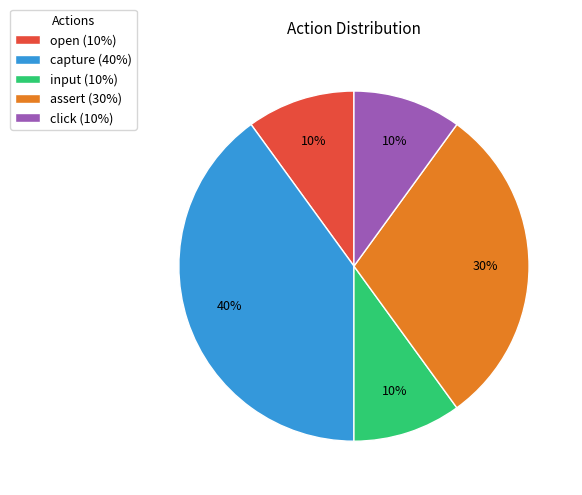

Combined, do input (10%) and open (10%) account for over 50%?

No